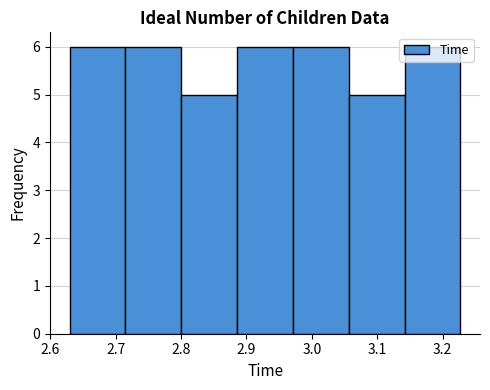

Reading left to right, transcribe this chart: for each bar, give the range it covers on the x-axis and its height. Neither the bar edges nor the heights are printed on the chart, so give them approximately, as read against the axes.

2.63 to 2.71: 6
2.71 to 2.80: 6
2.80 to 2.89: 5
2.89 to 2.97: 6
2.97 to 3.06: 6
3.06 to 3.14: 5
3.14 to 3.23: 6